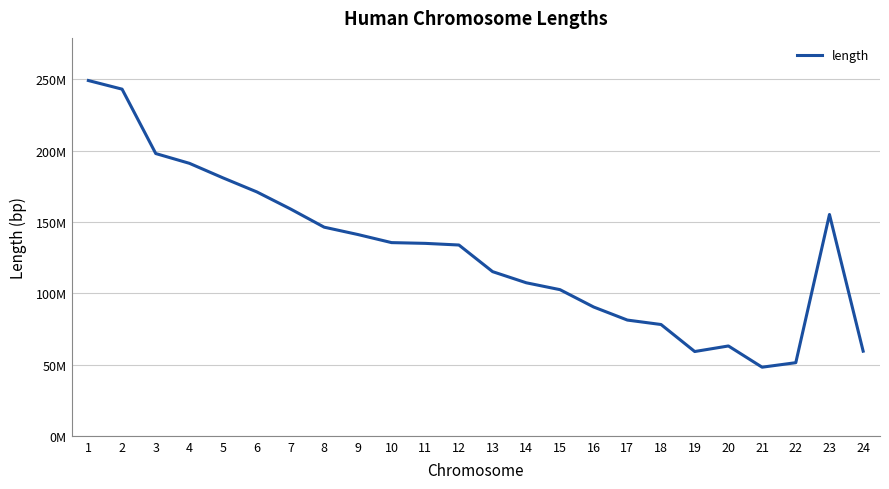

Is this an area chart (filled region under the line)?

No